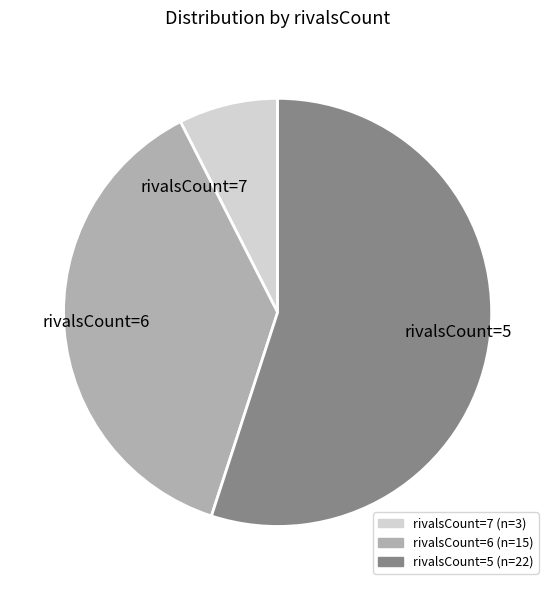

The rivalsCount=5 slice represents 43% of the pie. True or false?

False